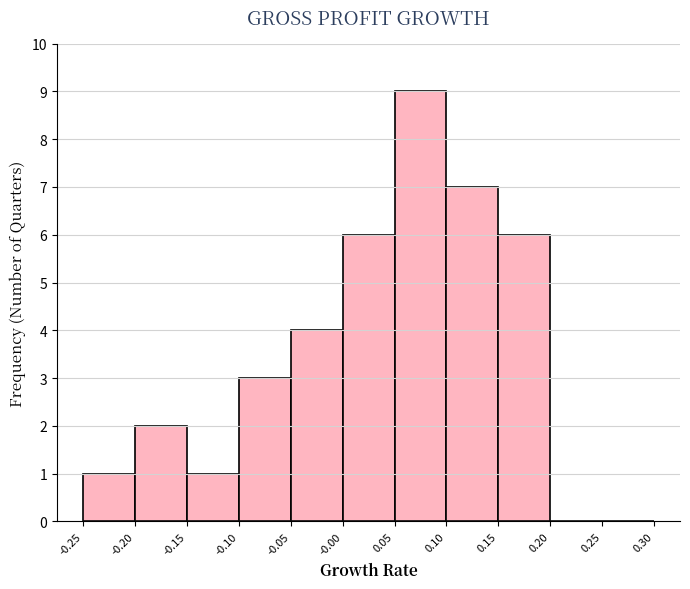

How tall is the bar that spans -0.15 to -0.10 on the x-axis? The values are not printed on the chart, so give them approximately, as read against the axis.

1